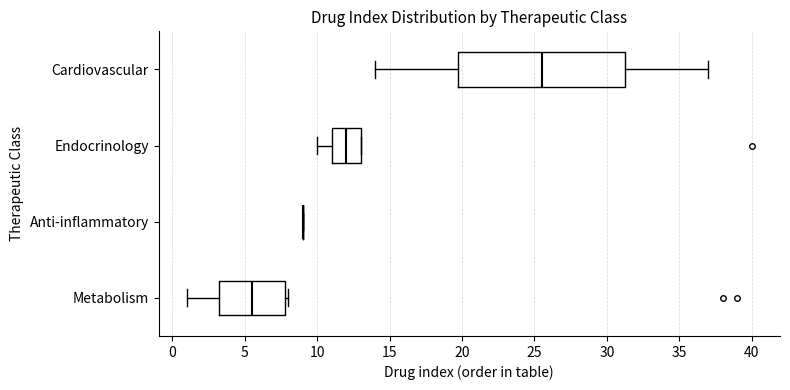

Reading bottom to top, transcribe this box plot: for each box, give where its median line is, the range the box spans, and where its two whiskers end, as read against the x-axis. The values are not printed on the chart, so give them approximately, as read against the axis.

Metabolism: median 5.5, box 3.5 to 8.0, whiskers 1.0 to 8.0 (just right of the box's right edge)
Anti-inflammatory: box collapsed to a line at 9.0, whiskers 9.0 to 9.0
Endocrinology: median 12.0, box 11.0 to 13.0, whiskers 10.0 to 13.0
Cardiovascular: median 25.5, box 20.0 to 31.5, whiskers 14.0 to 37.0